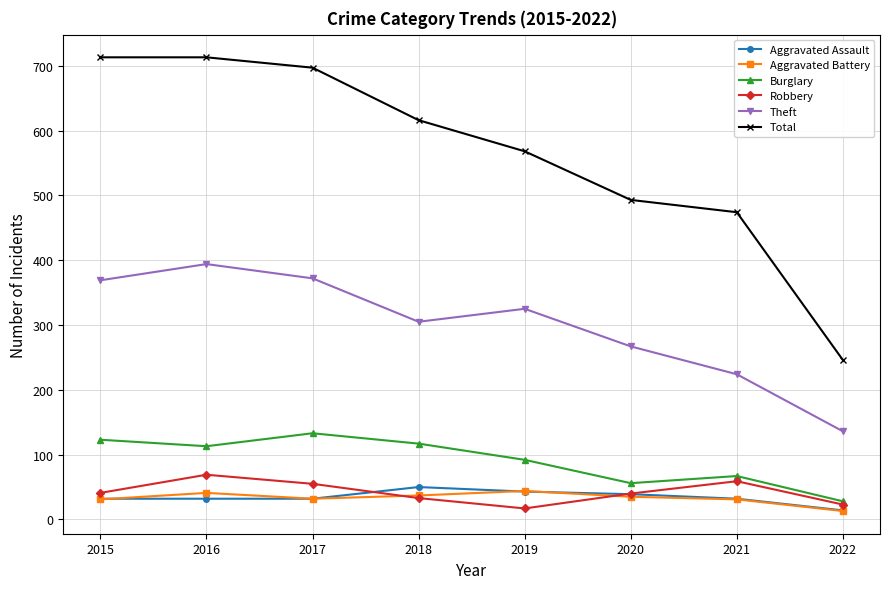

How many times do Aggravated Assault and Robbery cross each other?

2